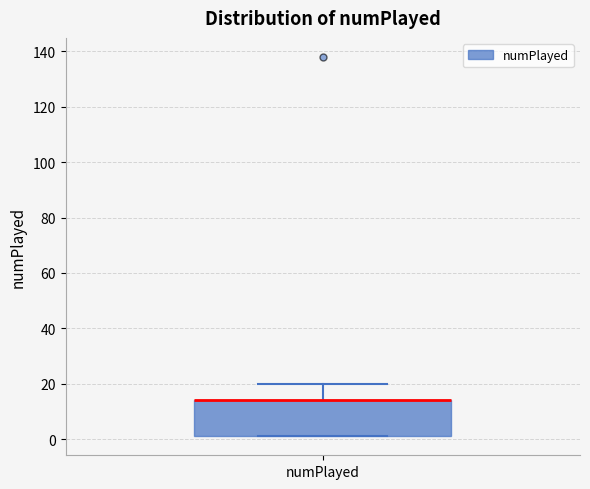

Transcribe this box plot: give where the median line is, the range the box spans, and where the two whiskers end, as read against the y-axis. The values are not printed on the chart, so give them approximately, as read against the axis.

median 14 (drawn on the box's upper edge), box 2 to 14, whiskers 2 to 20